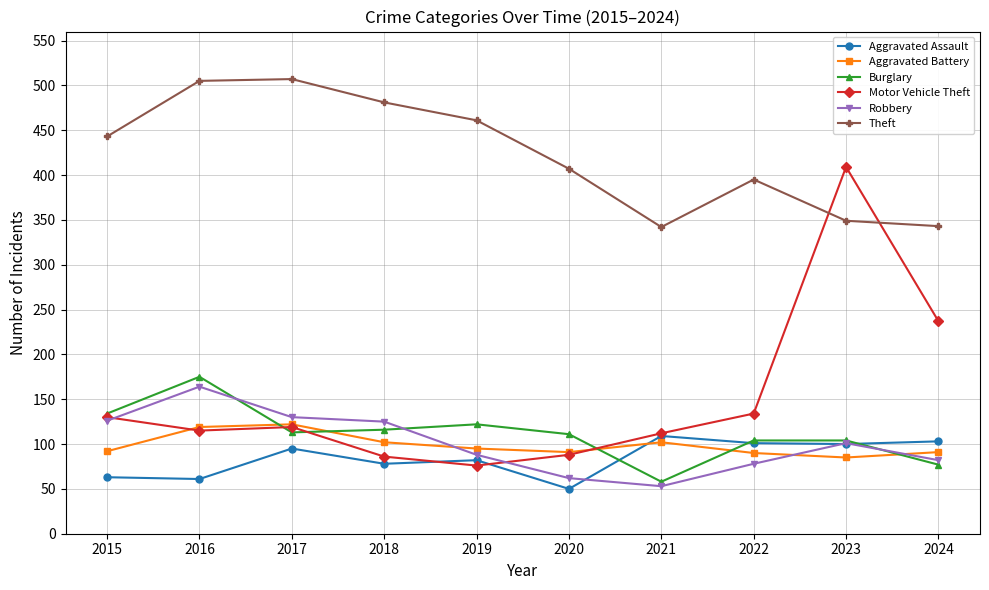

The value of Burglary at 2022 is 104. True or false?

True